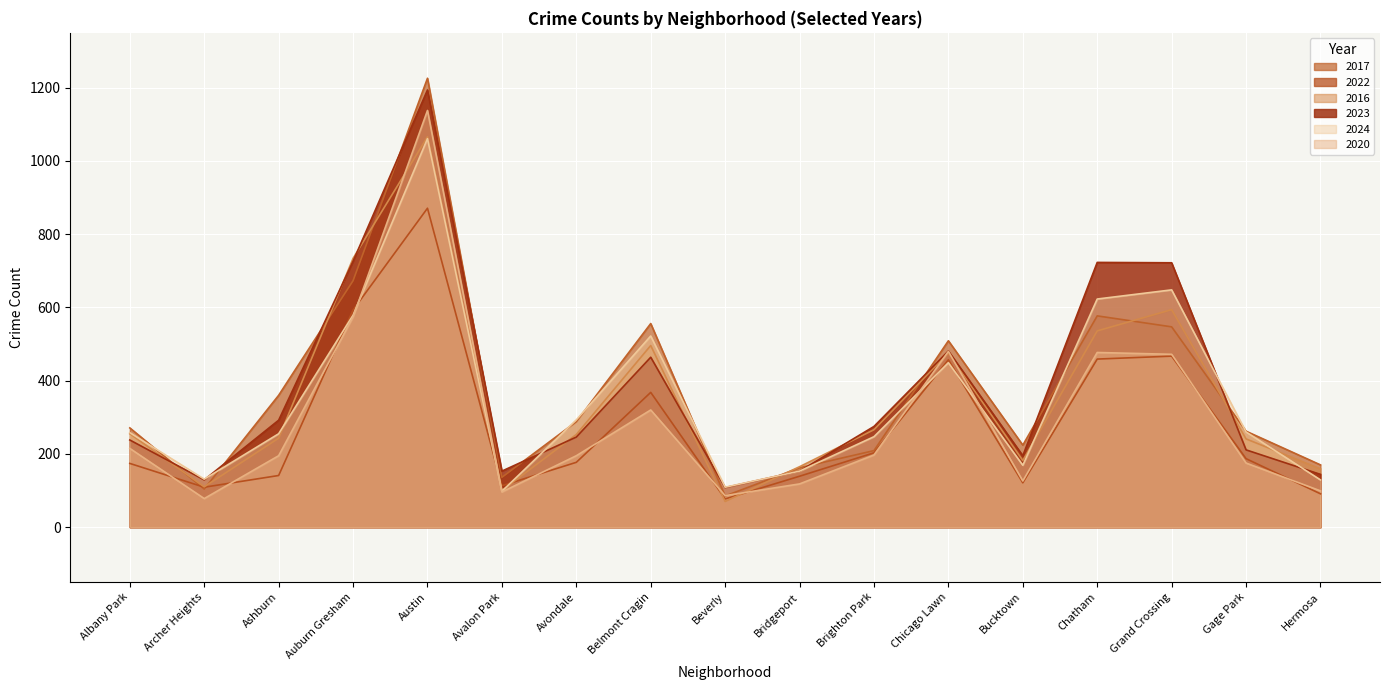

Which series has the largest range (max minus min)?

2017